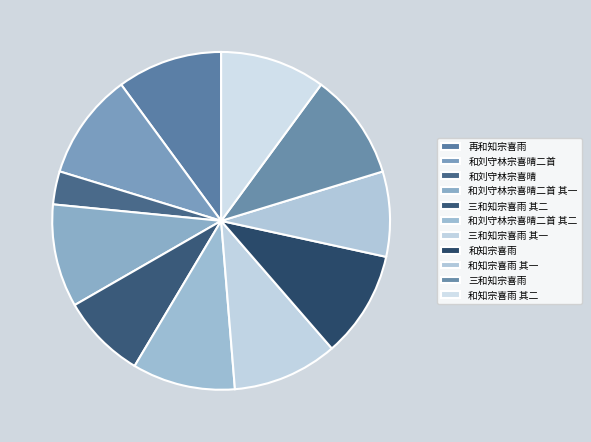

Is 再和知宗喜雨 the majority of the pie?

No